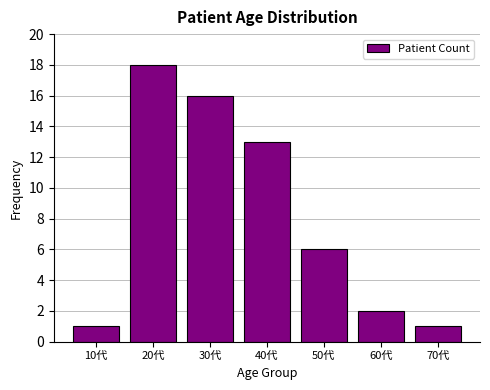

Reading left to right, list all the values displayed in this chart.

1	18	16	13	6	2	1